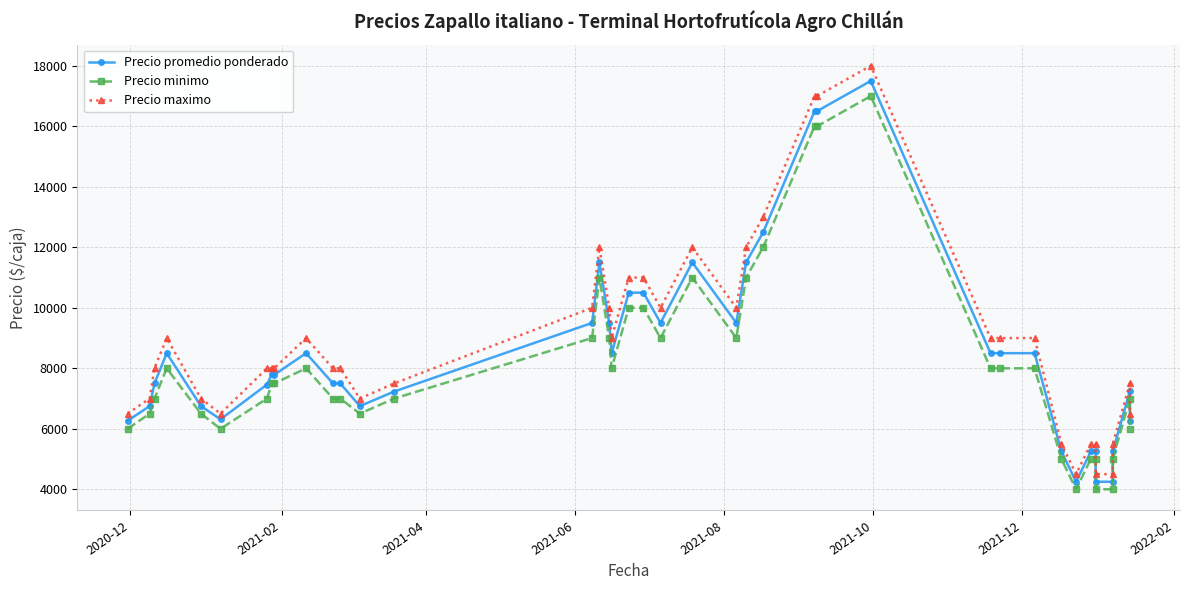

Reading left to right, what are all the values shown in this chart?

Precio promedio ponderado: 6265	6750	7500	8500	6750	6312	7464	7808	7786	8500	7500	7500	6750	7231	9500	11500	9500	8500	10500	10500	9500	11500	9500	11500	12500	16500	16500	17500	8500	8500	8500	5250	4250	5250	5250	4250	4250	5250	7250	6250
Precio minimo: 6000	6500	7000	8000	6500	6000	7000	7500	7500	8000	7000	7000	6500	7000	9000	11000	9000	8000	10000	10000	9000	11000	9000	11000	12000	16000	16000	17000	8000	8000	8000	5000	4000	5000	5000	4000	4000	5000	7000	6000
Precio maximo: 6500	7000	8000	9000	7000	6500	8000	8000	8000	9000	8000	8000	7000	7500	10000	12000	10000	9000	11000	11000	10000	12000	10000	12000	13000	17000	17000	18000	9000	9000	9000	5500	4500	5500	5500	4500	4500	5500	7500	6500